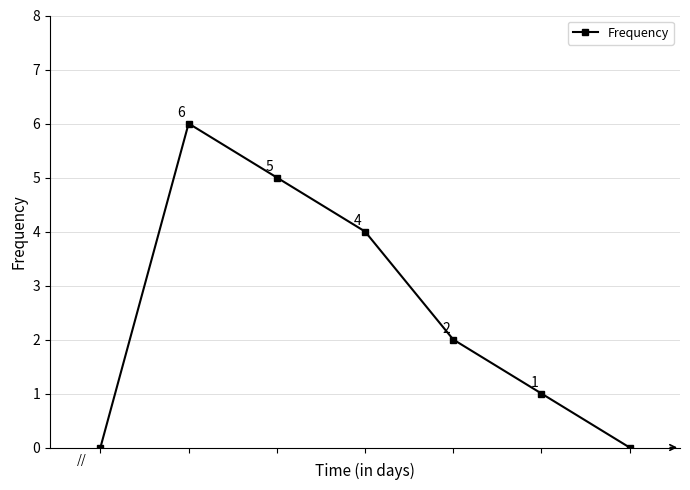

Reading left to right, transcribe all the data shown in this chart.

0	6	5	4	2	1	0